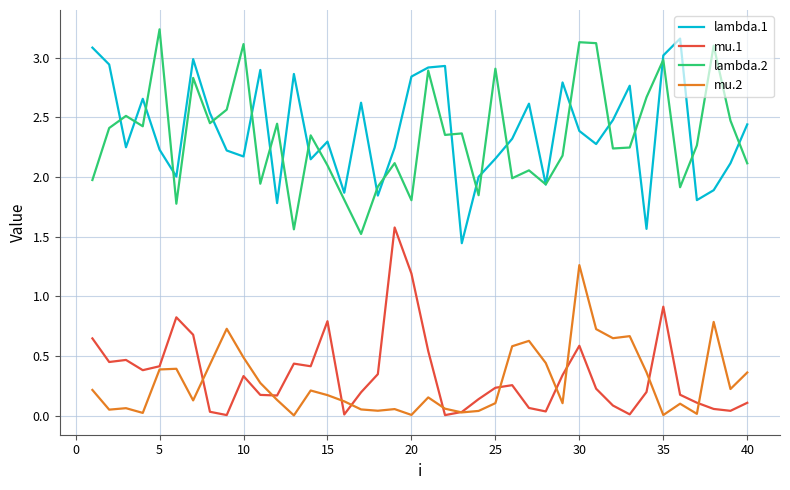

True or false: mu.2 has more than 0 points higher than both neighbors.

True